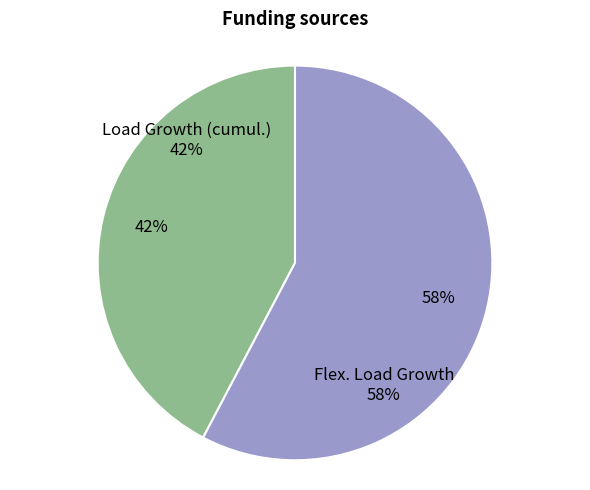

Which slice is the largest?

Flex. Load Growth